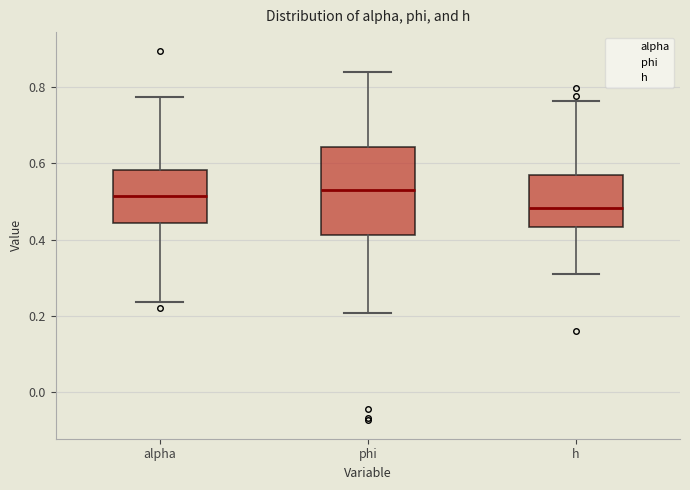

Reading left to right, read every box against the y-axis: the position of its median line, the range the box covers, and the ends of its whiskers. The values are not printed on the chart, so give them approximately, as read against the axis.

alpha: median 0.52, box 0.44 to 0.58, whiskers 0.24 to 0.78
phi: median 0.54, box 0.42 to 0.64, whiskers 0.20 to 0.84
h: median 0.48, box 0.44 to 0.56, whiskers 0.30 to 0.76